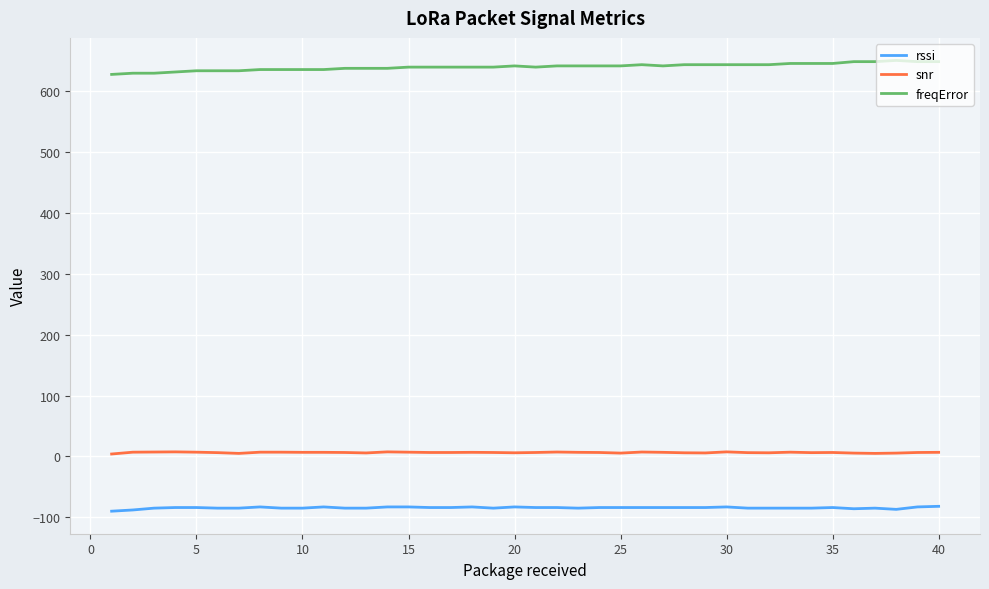

What is the lowest value of the rssi series?

-90.0